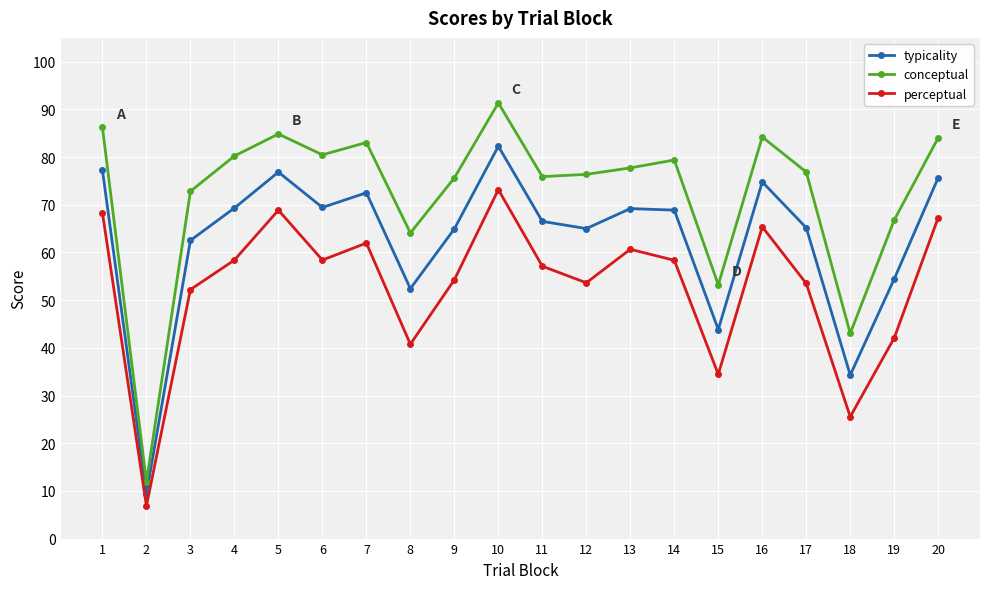

What are all the series names shown in the legend?

typicality, conceptual, perceptual